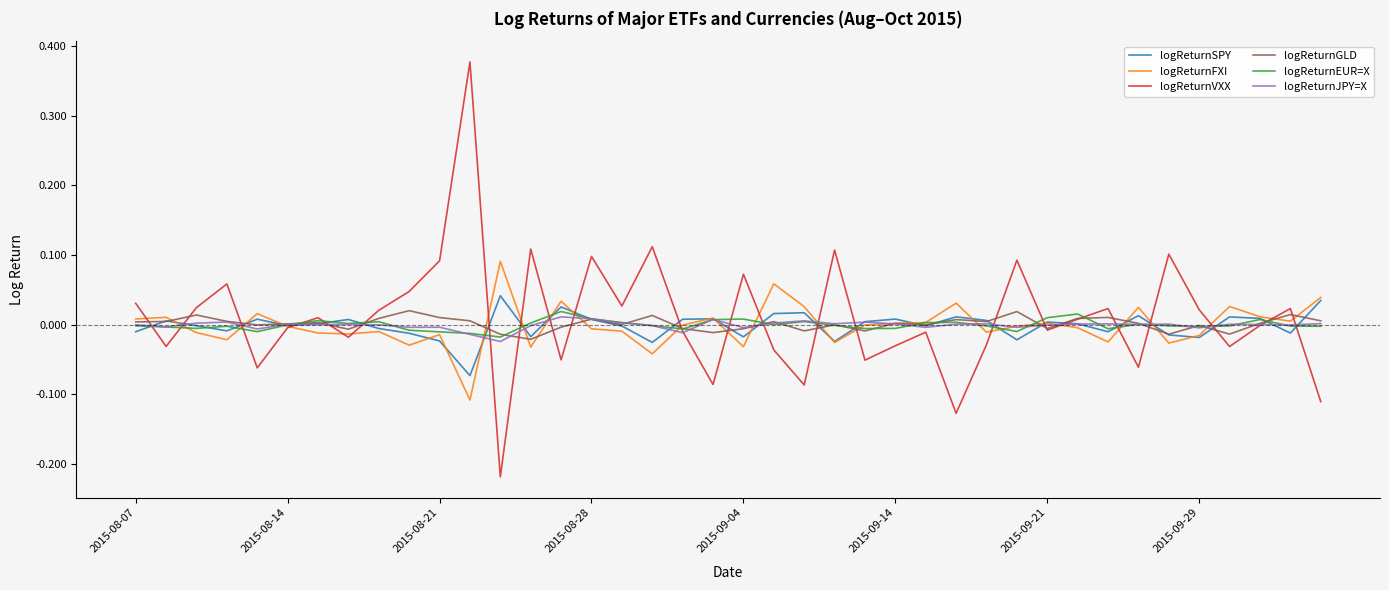

What are all the series names shown in the legend?

logReturnSPY, logReturnFXI, logReturnVXX, logReturnGLD, logReturnEUR=X, logReturnJPY=X